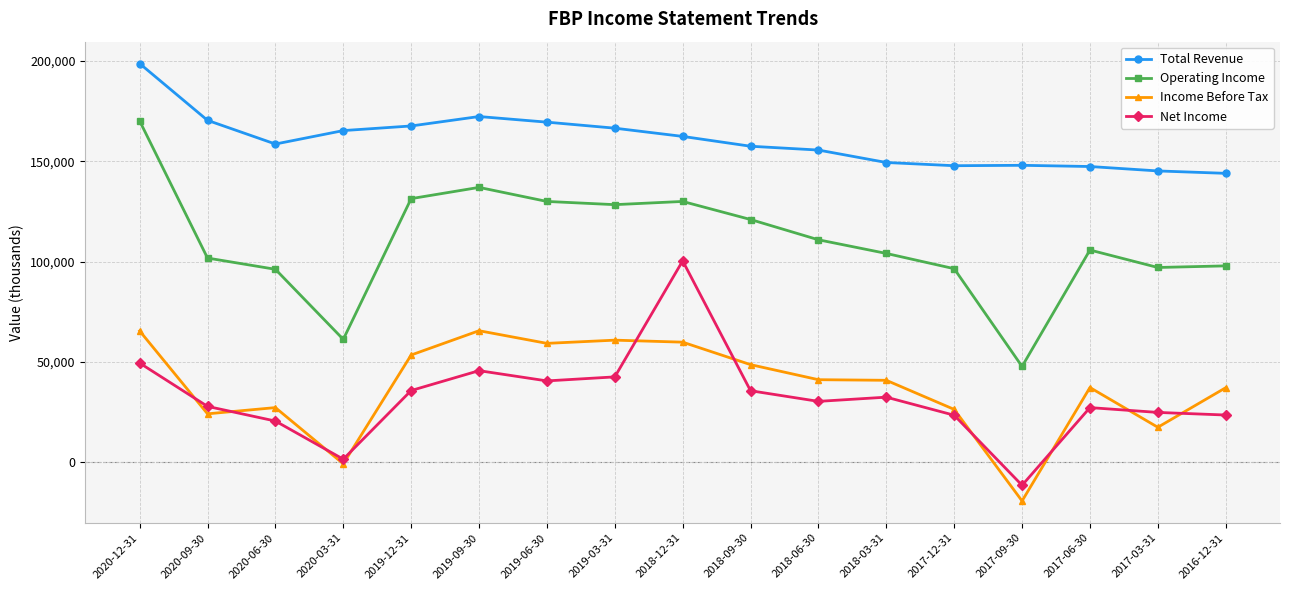

What is the label of the 6th point from the right?

2018-03-31